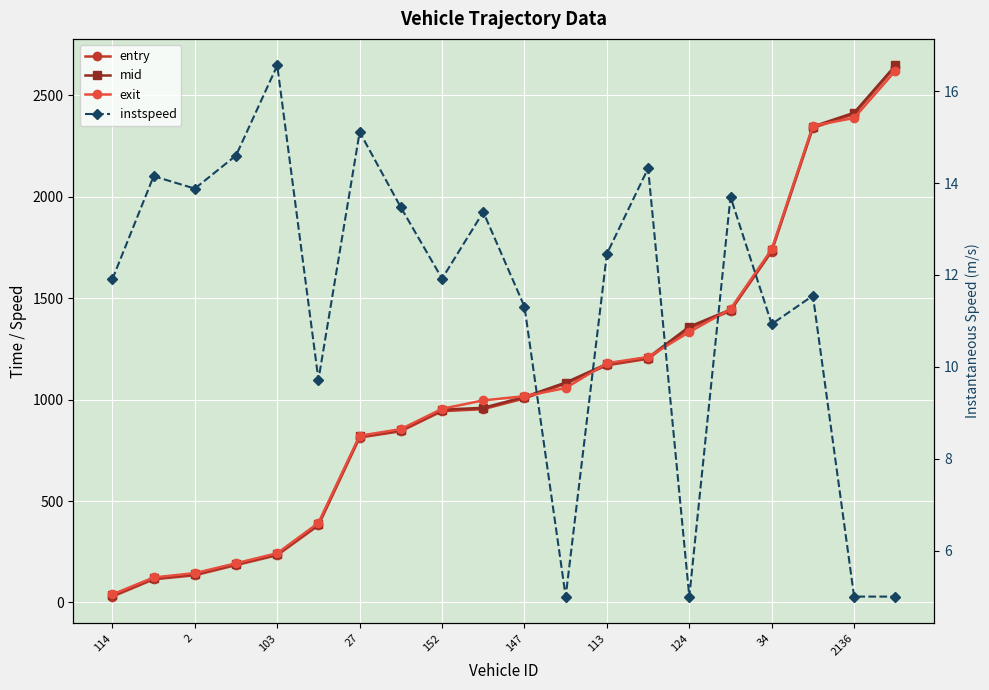

How many values in the entry series are below 1006?

10